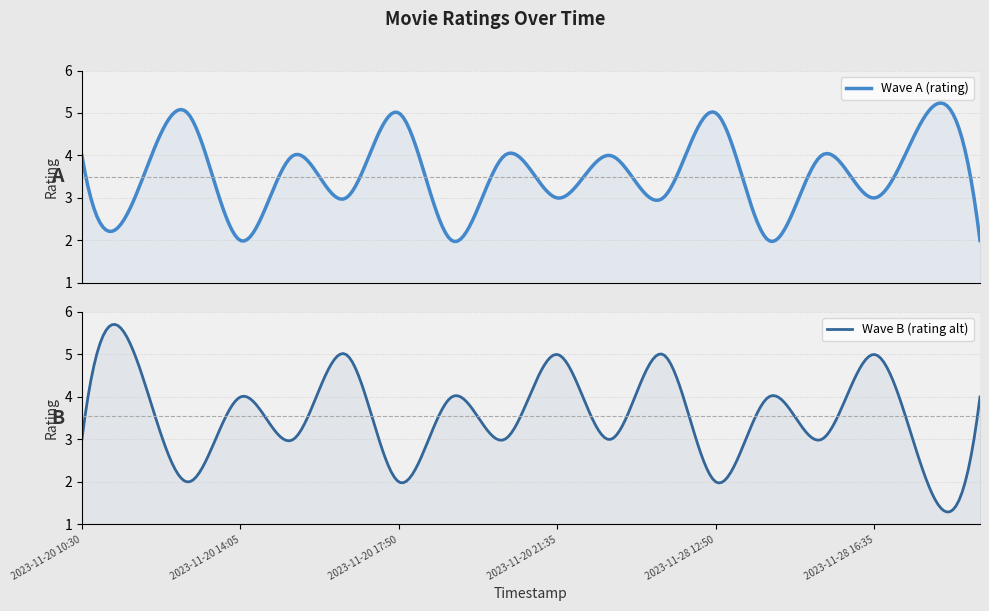

What is the greatest value displayed?

5